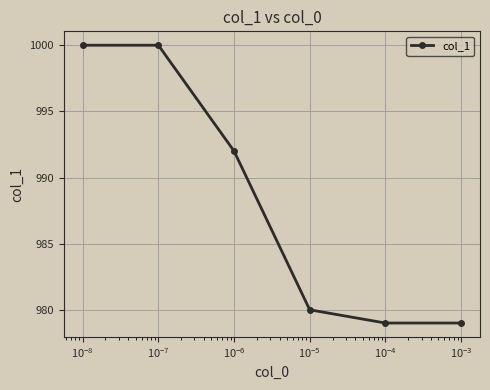

What is the value of the 2nd point from the left?

1000